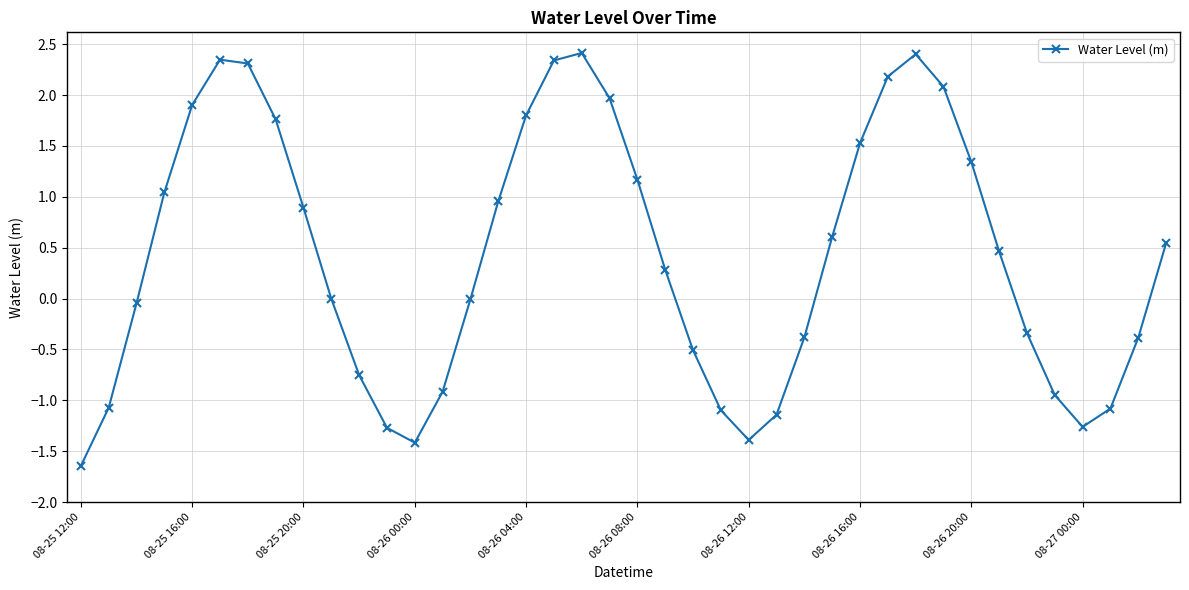

What is the minimum value shown in the chart?

-1.6